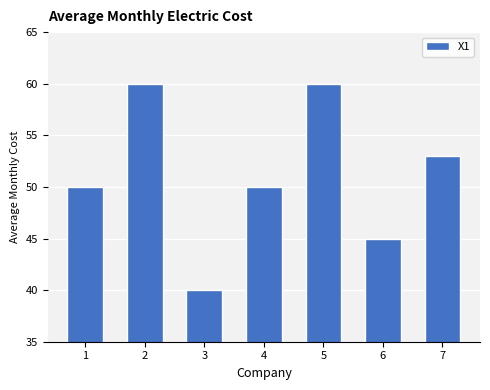

The value at 4 is 68. True or false?

False